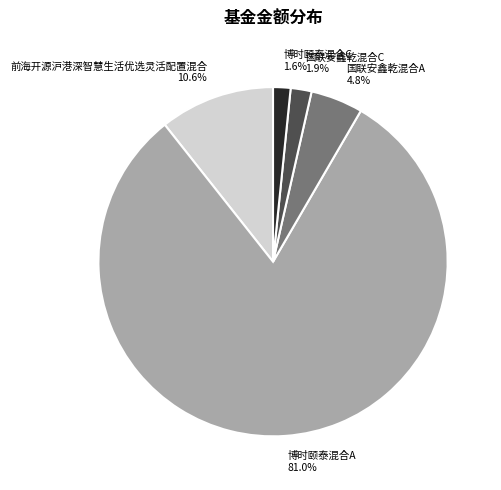

Is the sum of 前海开源沪港深智慧生活优选灵活配置混合 and 国联安鑫乾混合C greater than half?

No